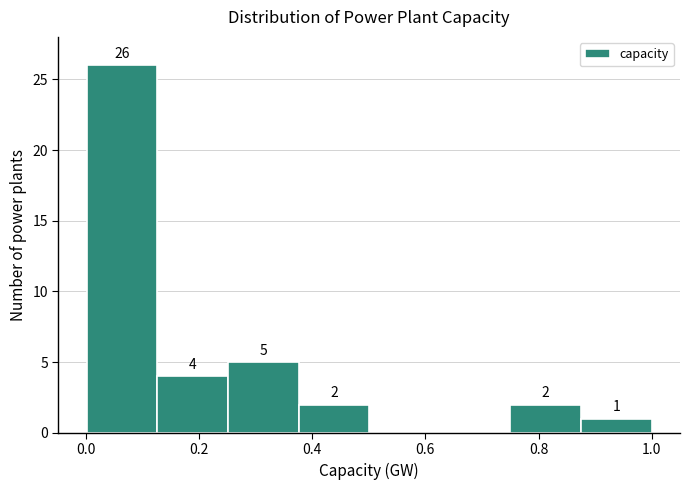

Which range on the x-axis has the tallest bar?

0.00 to 0.12